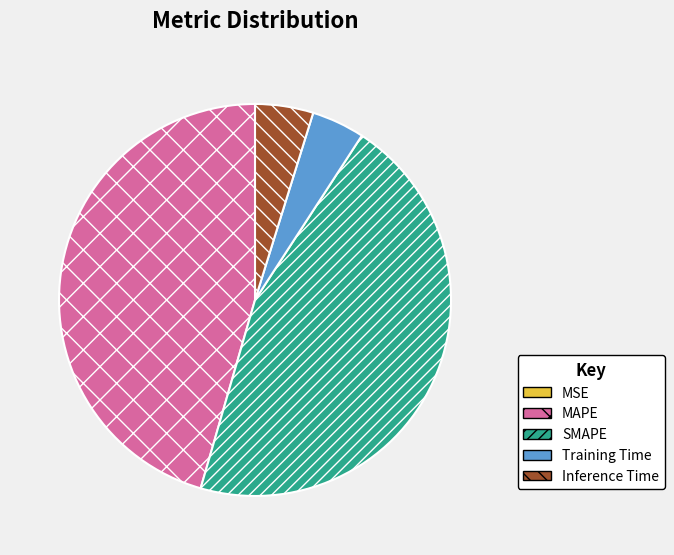

Does any single category account for the majority?

No